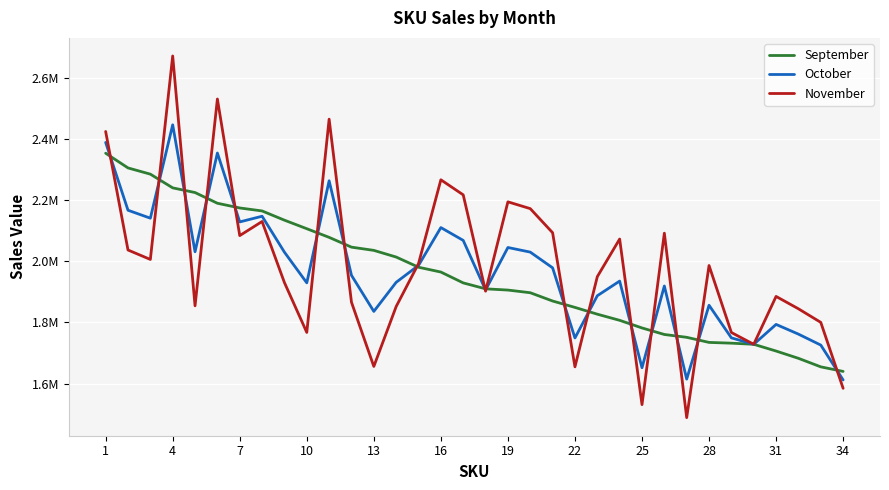

Reading right to left, what are all the values shown in this chart?

September: 1639597.2	1654515.2	1682377.7	1706199.1	1728224.3	1731910.4	1734389.4	1751036.5	1760306.3	1781652.5	1806552.9	1826641.5	1848783.4	1869691.0	1896751.3	1905463.7	1909517.4	1928876.6	1964348.4	1980110.7	2013382.7	2035175.0	2045701.6	2077698.1	2105968.1	2133866.7	2164051.0	2173802.1	2189175.2	2224155.8	2239498.2	2284282.4	2304628.5	2352694.9
October: 1611724.0	1725659.3	1761449.4	1793215.3	1728225.3	1749229.5	1855796.6	1614455.7	1918733.8	1651591.8	1934818.1	1886920.6	1748949.1	1978133.1	2029523.9	2044562.5	1905698.4	2067755.7	2109710.1	1986051.0	1930834.0	1835727.8	1953645.0	2262613.2	1929066.8	2029307.2	2146738.6	2128152.3	2353363.4	2030654.2	2445532.0	2140372.6	2166350.8	2387985.3
November: 1584324.7	1799862.7	1844237.6	1884669.3	1728226.3	1766721.8	1985702.4	1488528.1	2091419.9	1531025.6	2072190.2	1949189.0	1654505.9	2092864.8	2171590.6	2193815.6	1901887.0	2216634.1	2265828.7	1992009.2	1851669.8	1655826.5	1865731.0	2463985.8	1767025.1	1929871.2	2129564.7	2083461.1	2529865.6	1853987.3	2670520.9	2005529.1	2036369.8	2423805.1